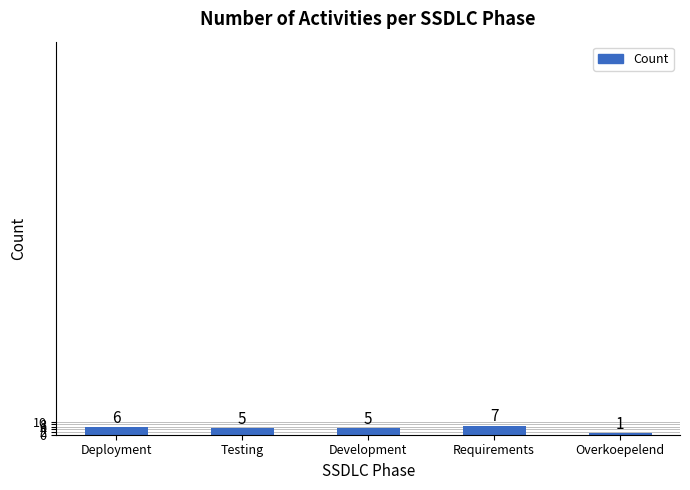

What is the smallest value displayed?

1